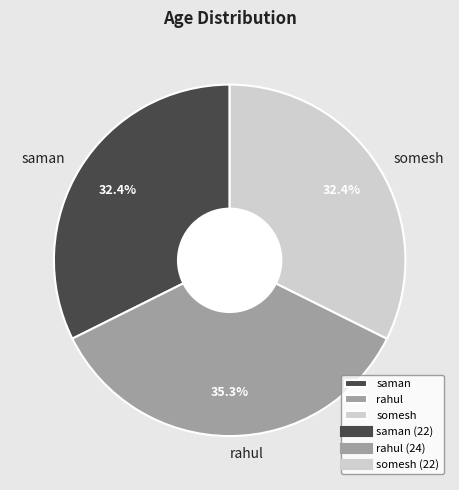

Is somesh the majority of the pie?

No